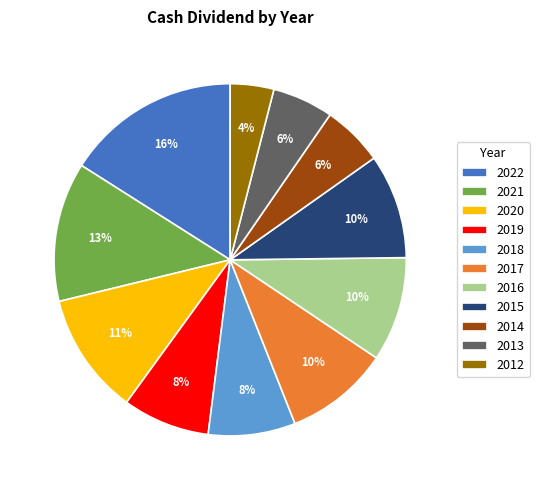

What percentage is the 2020 slice, to the nearest percent?

11%